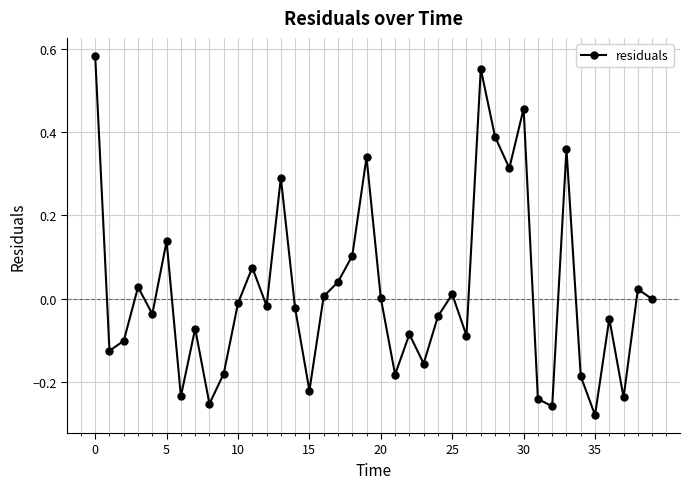

What is the difference between the second highest and second lowest values?

0.8